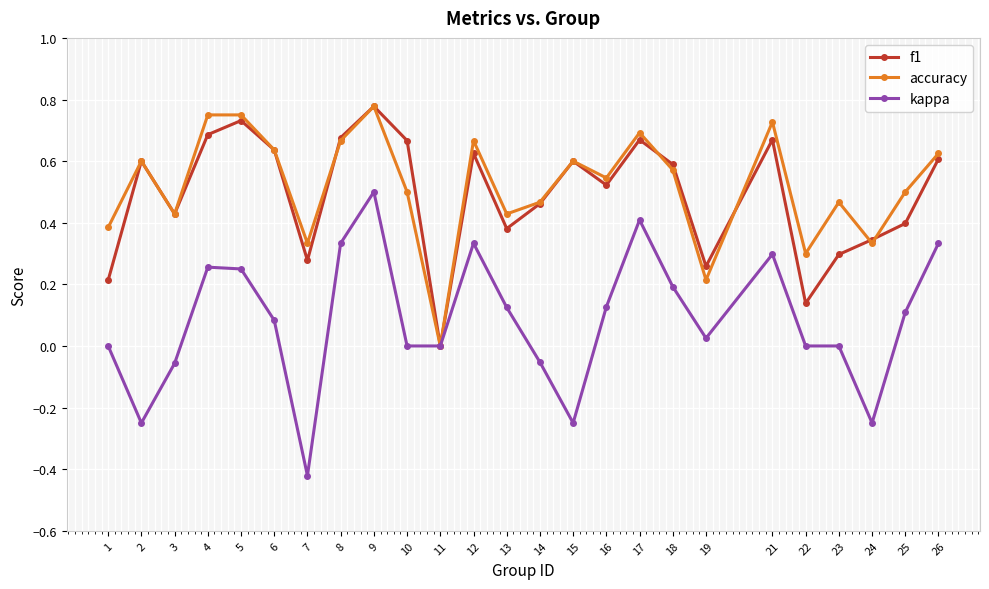

At which label is f1 closest to 0?

11